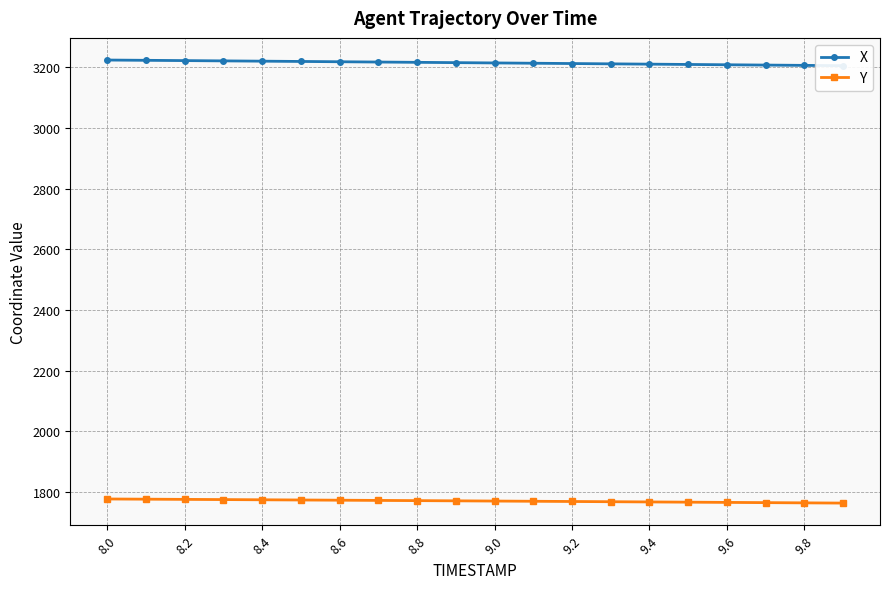

Does the chart have visible grid lines?

Yes